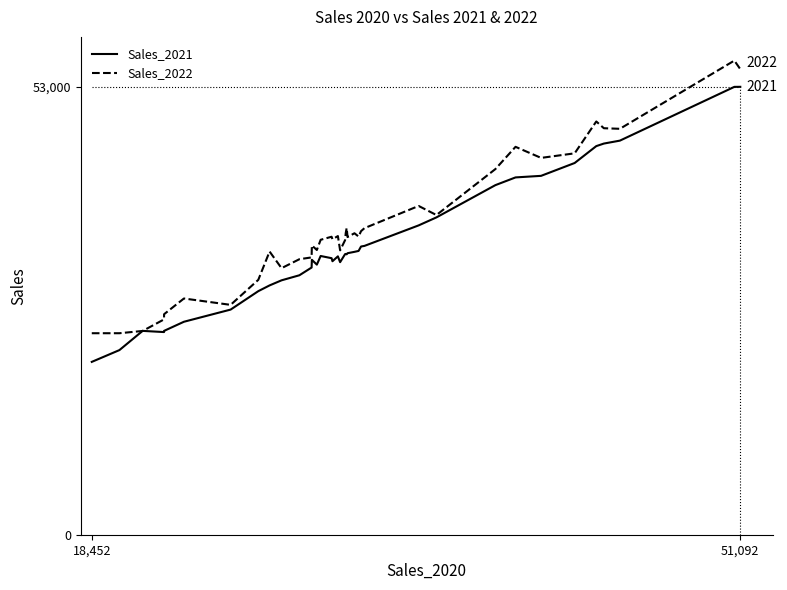

The Sales_2022 series shows 57893 at 14. True or false?

False